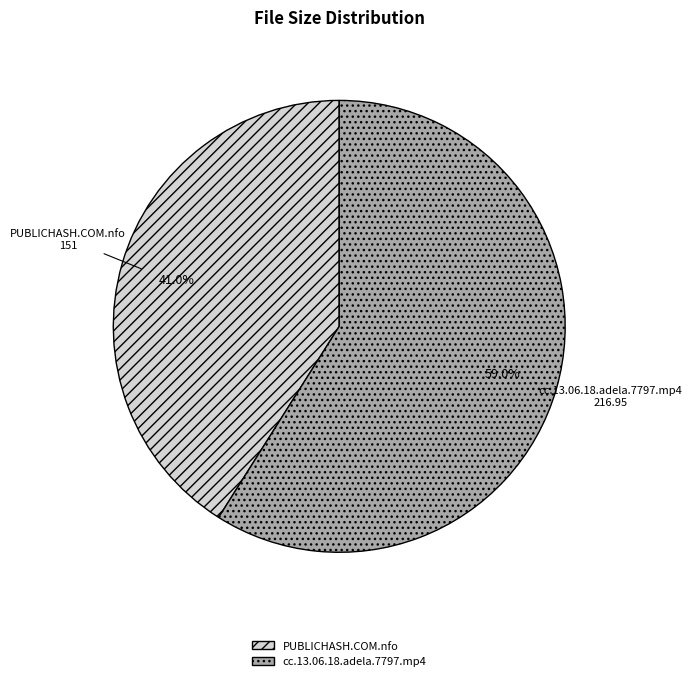

True or false: cc.13.06.18.adela.7797.mp4 accounts for 59% of the total.

True